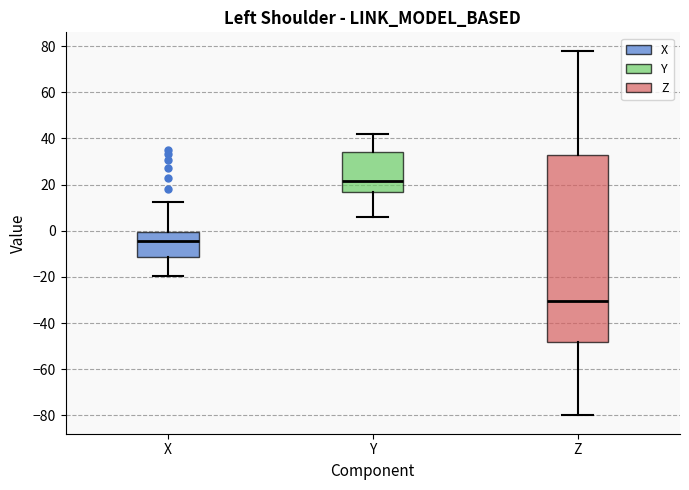

Comparing the boxes themselves (not the whiskers), which one is the tallest?

Z